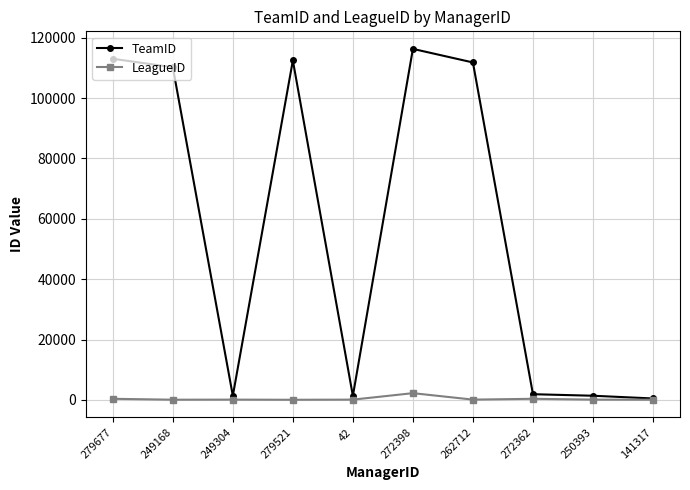

The LeagueID series shows 353 at 272362. True or false?

True